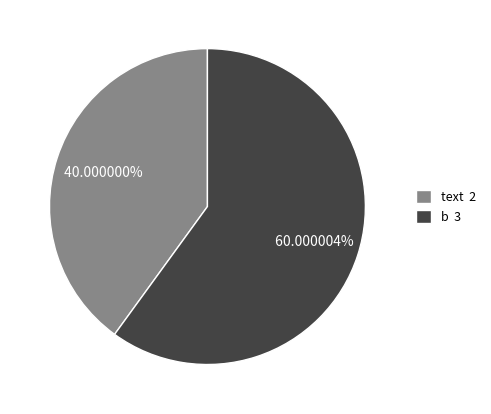

What percentage is the b slice, to the nearest percent?

60%